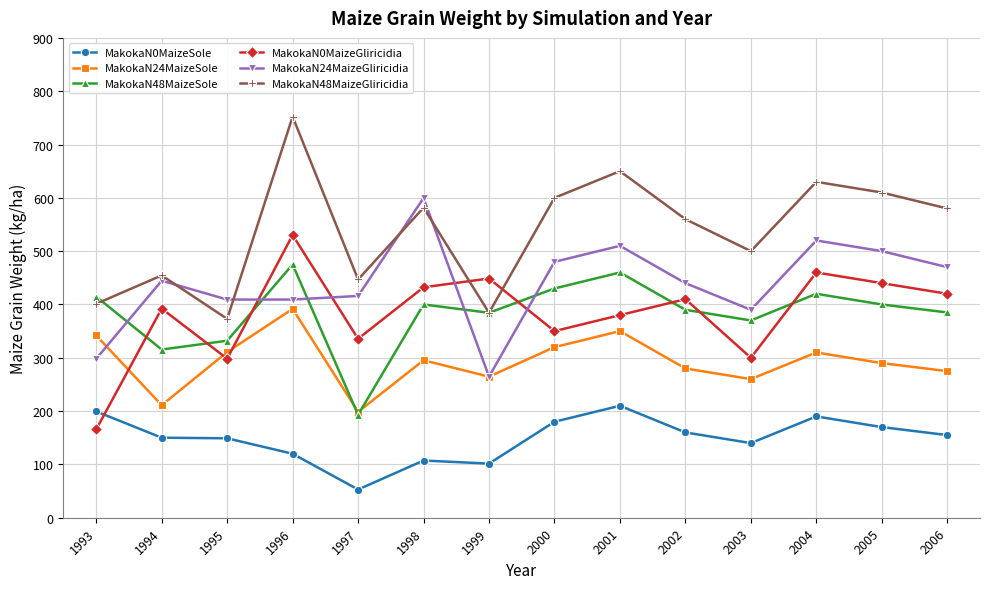

What is the maximum value shown in the chart?

752.3